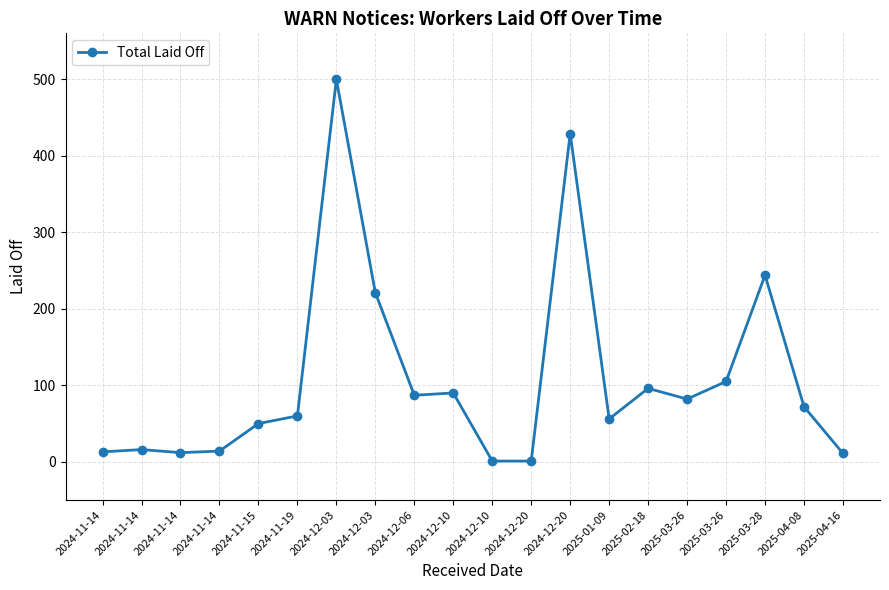

How many lines are shown in the chart?

1